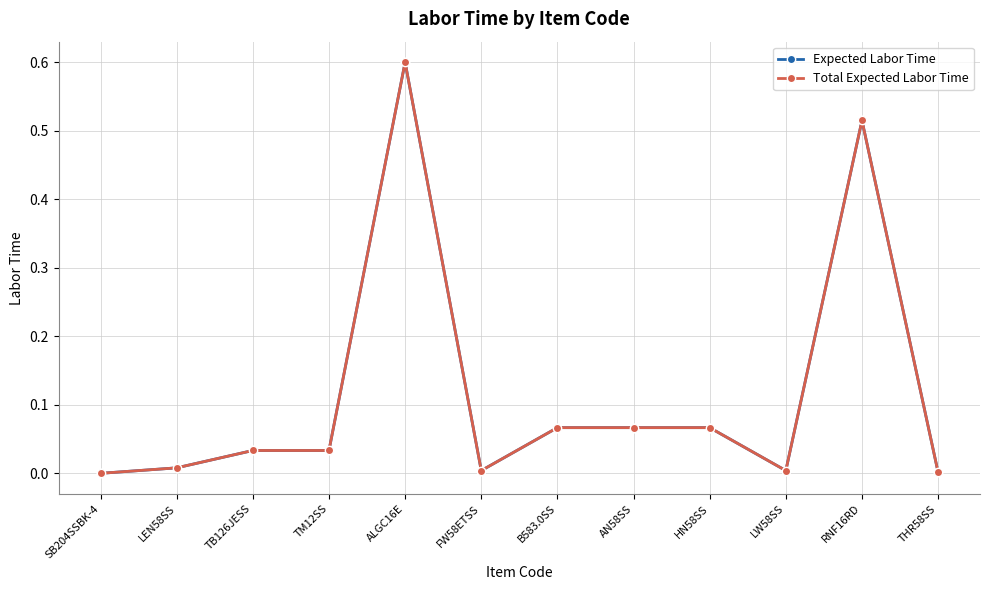

Is this an area chart (filled region under the line)?

No